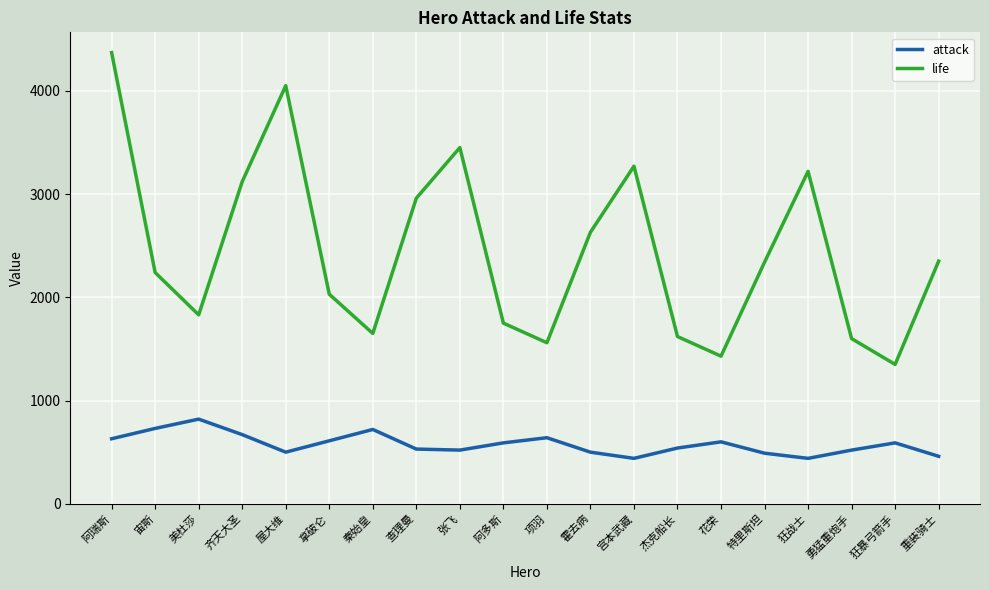

List the series in order of their overall mean, lowest first.

attack, life